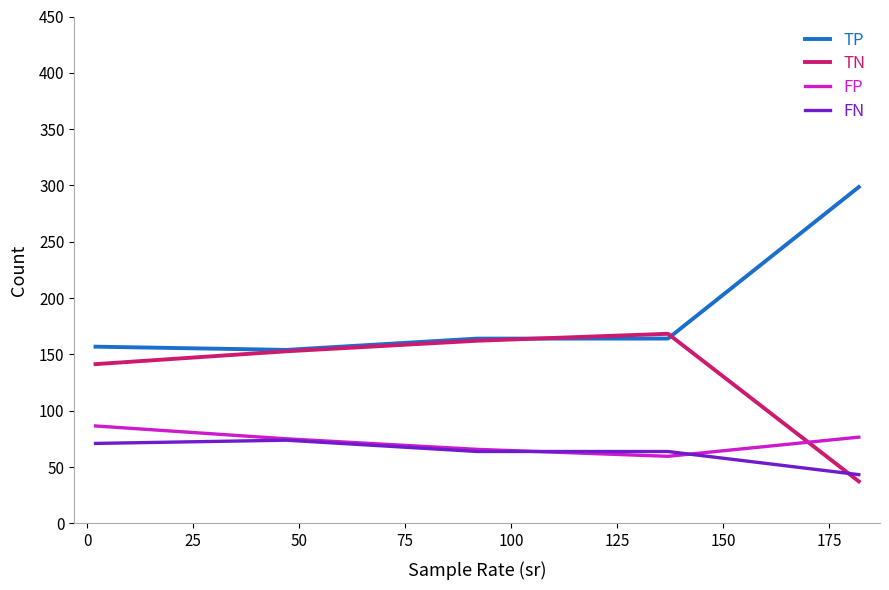

True or false: FP and TP cross at least once.

False